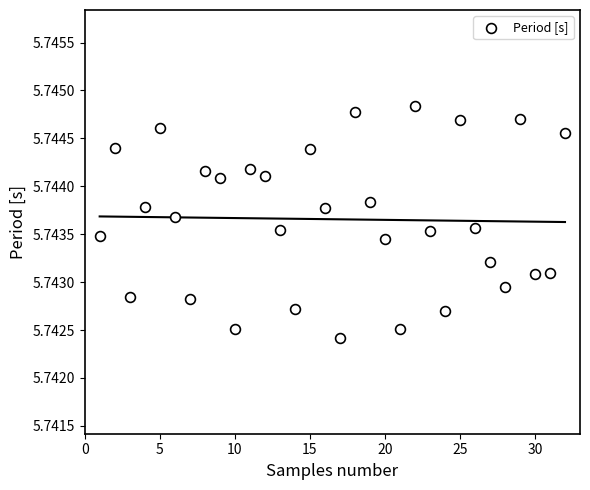

What is the range of X values (max minus min)?

31.0